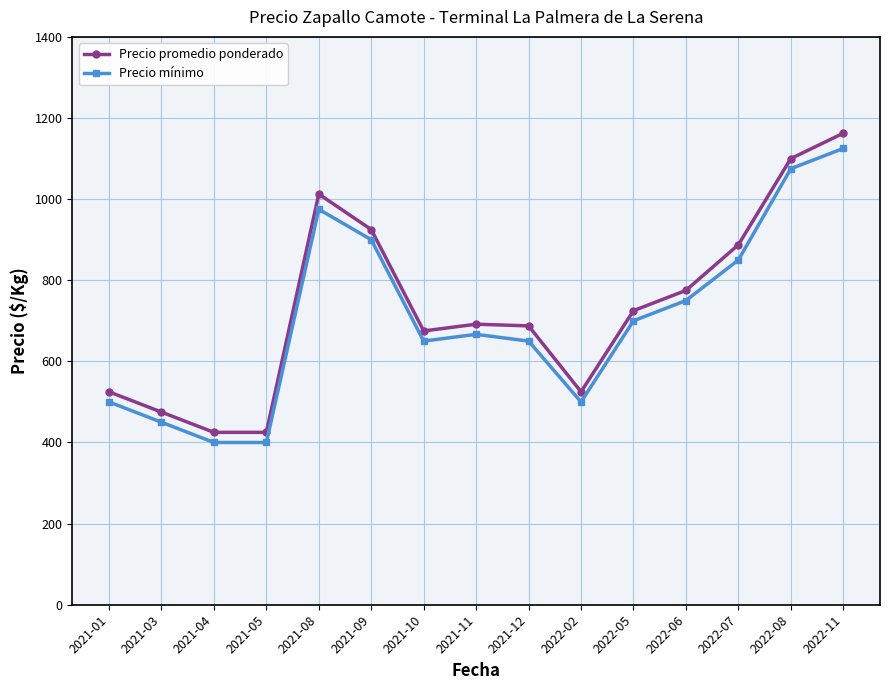

What is the sum of all Precio promedio ponderado values?

11016.7